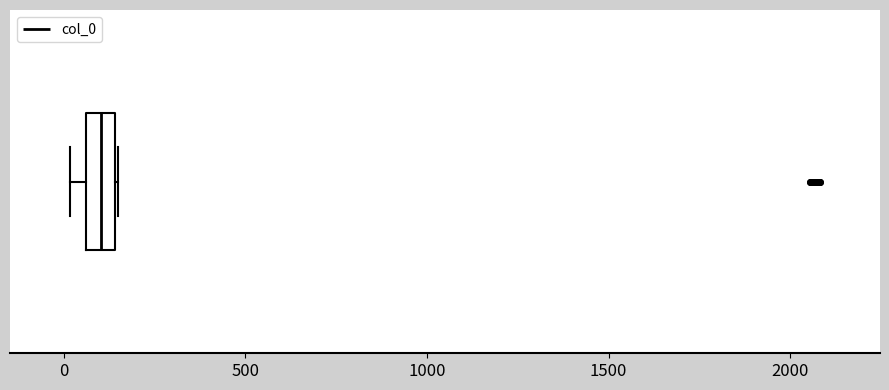

Where does the median line of the box sit on the x-axis? The values are not printed on the chart, so give them approximately, as read against the axis.

100